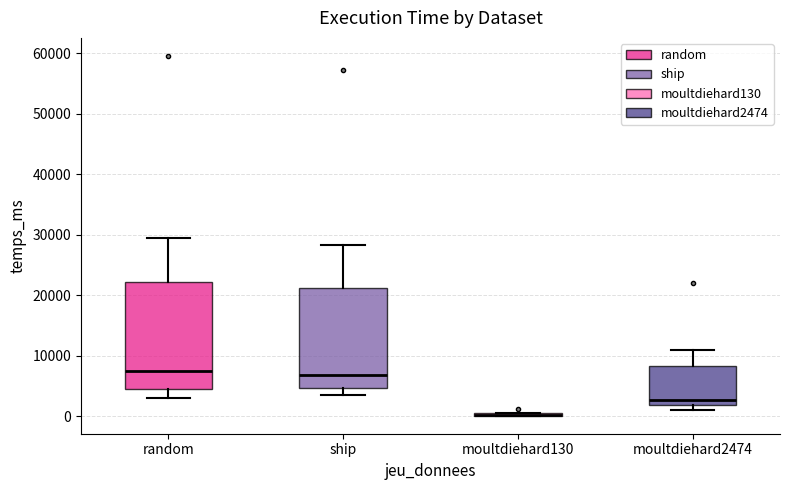

Reading left to right, transcribe this box plot: for each box, give where its median line is, the range the box spans, and where its two whiskers end, as read against the y-axis. The values are not printed on the chart, so give them approximately, as read against the axis.

random: median 7000, box 4000 to 22000, whiskers 3000 to 30000
ship: median 7000, box 5000 to 21000, whiskers 4000 to 28000
moultdiehard130: box collapsed to a line at 0, whiskers 0 to 1000
moultdiehard2474: median 3000, box 2000 to 8000, whiskers 1000 to 11000